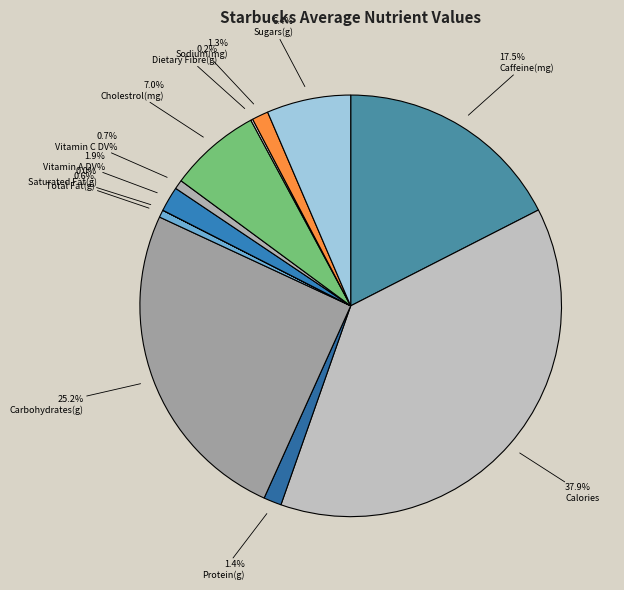

Combined, do Total Fat(g) and Vitamin A DV% account for over 50%?

No